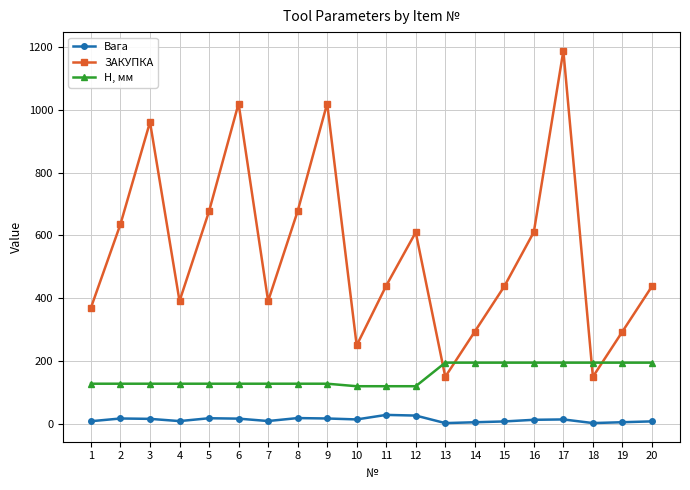

What is the difference between the second highest and minimum values in the ЗАКУПКА series?

870.0